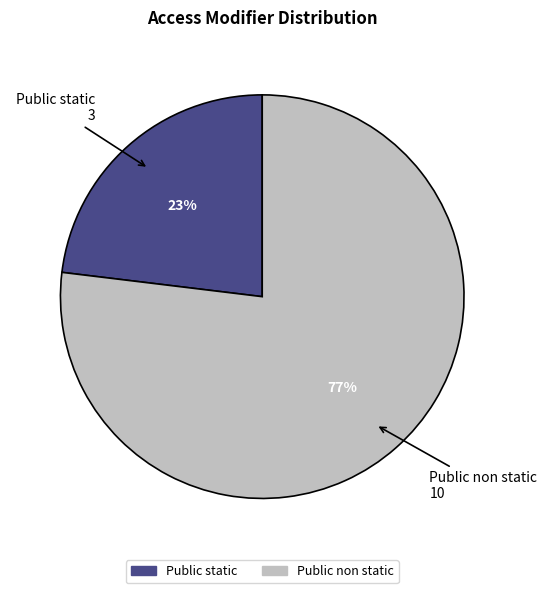

Which slice represents more than half of the pie?

Public non static